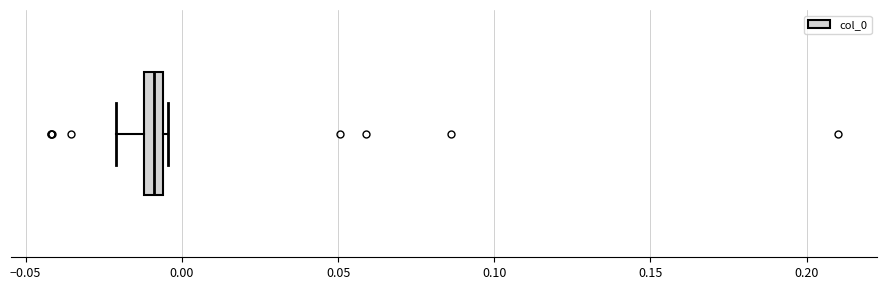

Where is the left edge of the box on the x-axis? The values are not printed on the chart, so give them approximately, as read against the axis.

-0.010